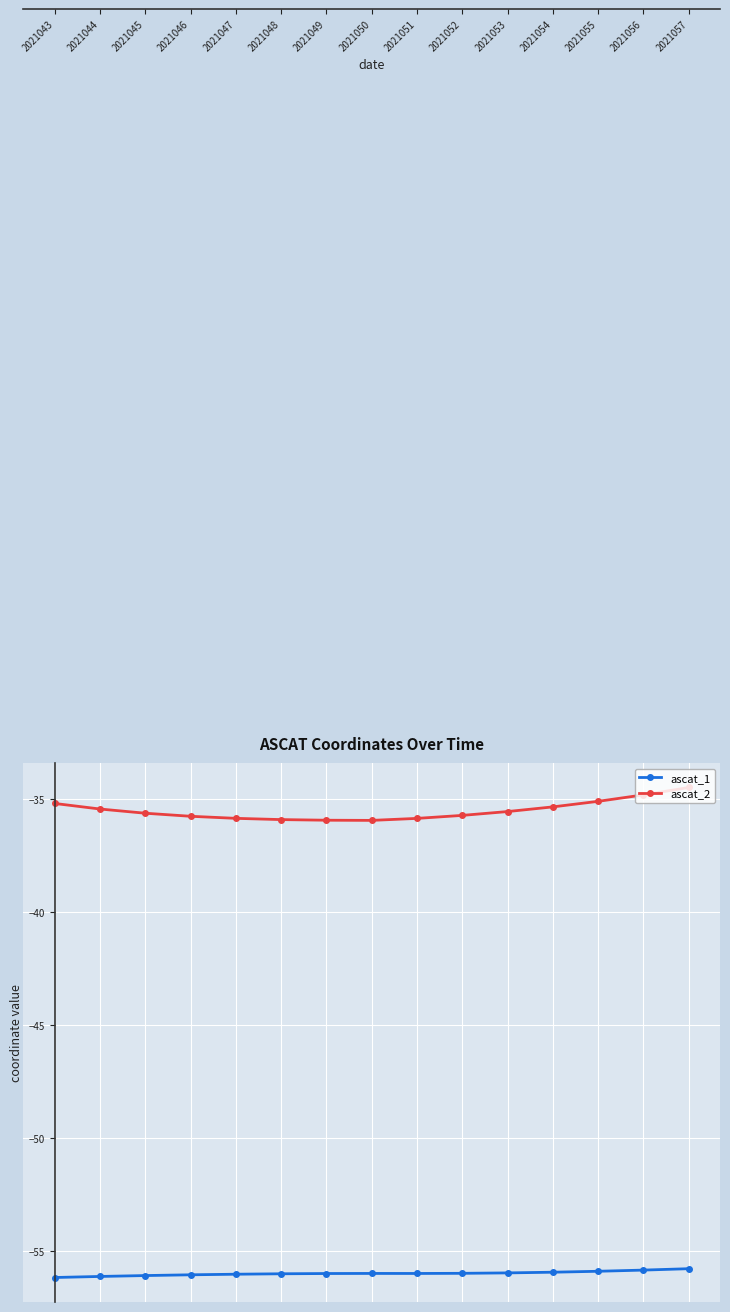

True or false: ascat_2 and ascat_1 cross at least once.

False